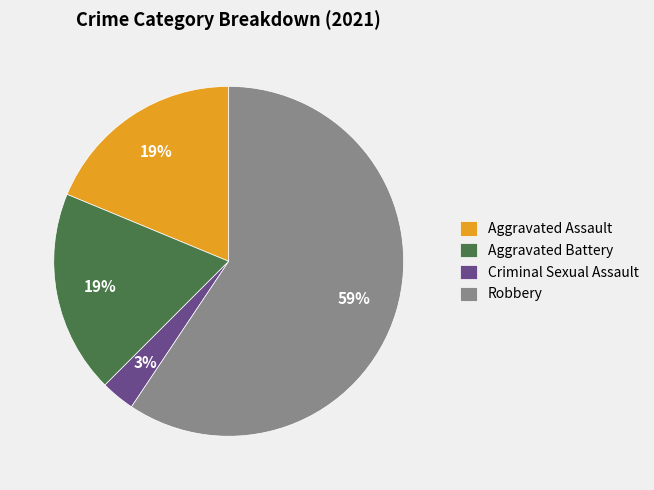

Is the sum of Aggravated Battery and Criminal Sexual Assault greater than half?

No